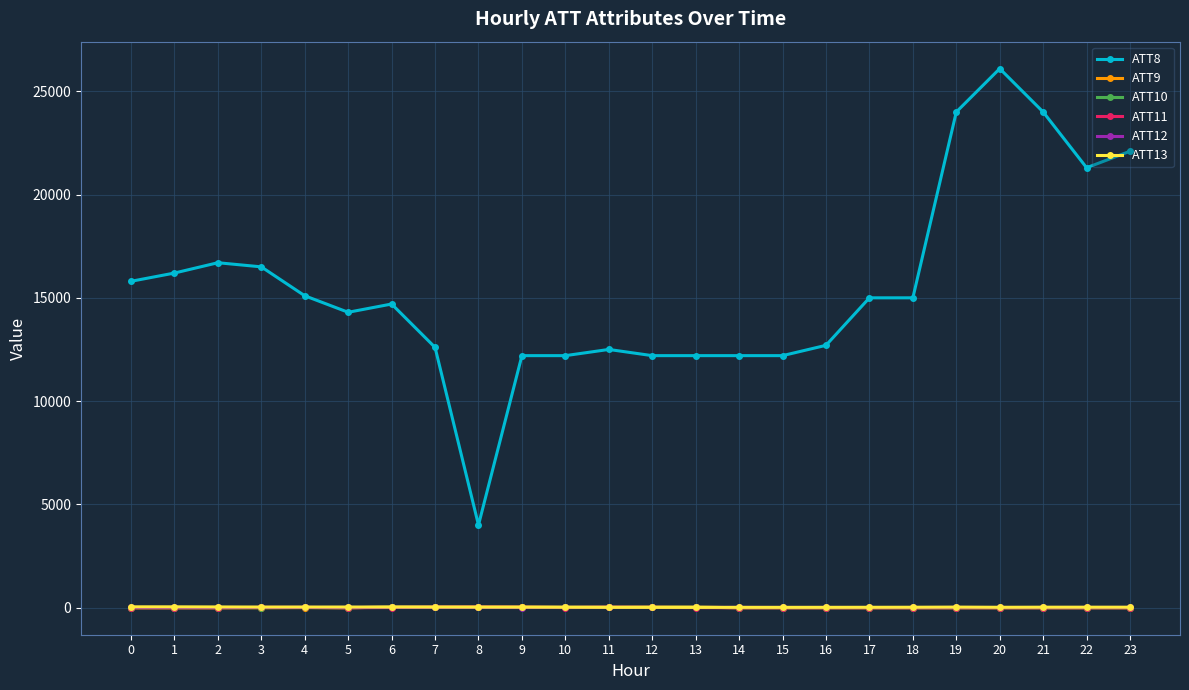

What is the average value of the ATT10 series?

1.0